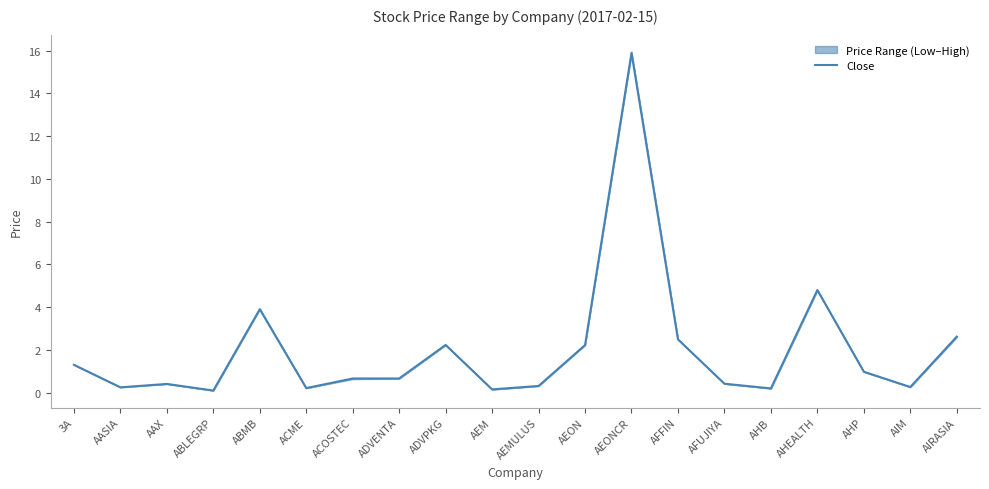

List the labels in order of value, smallest first.

ABLEGRP, AEM, AHB, ACME, AASIA, AIM, AEMULUS, AAX, AFUJIYA, ACOSTEC, ADVENTA, AHP, 3A, AEON, ADVPKG, AFFIN, AIRASIA, ABMB, AHEALTH, AEONCR